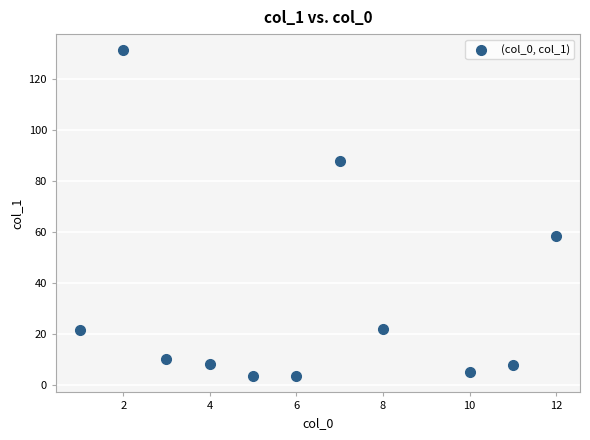

What is the average Y value?

32.7